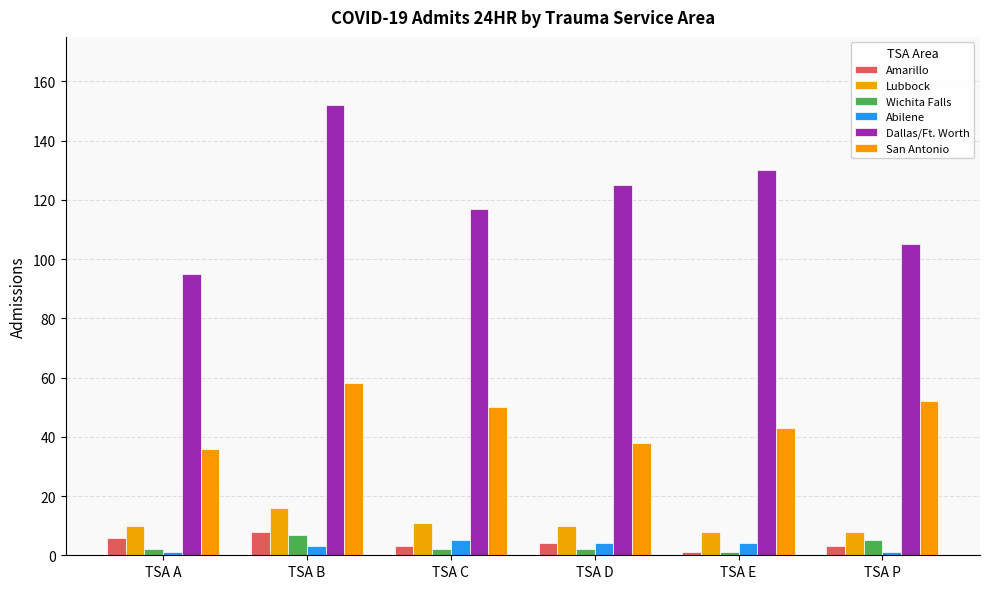

Where is Wichita Falls nearest to the value 4?

TSA P